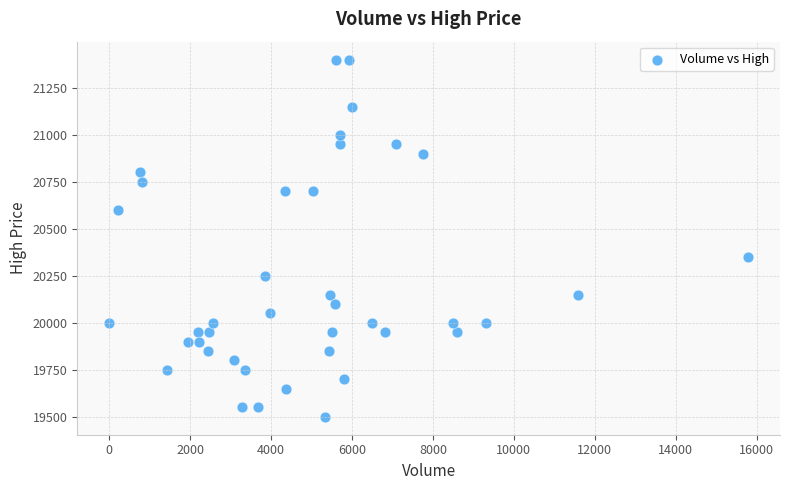

What Y value in the scatter plot is closest to 20450?

20350